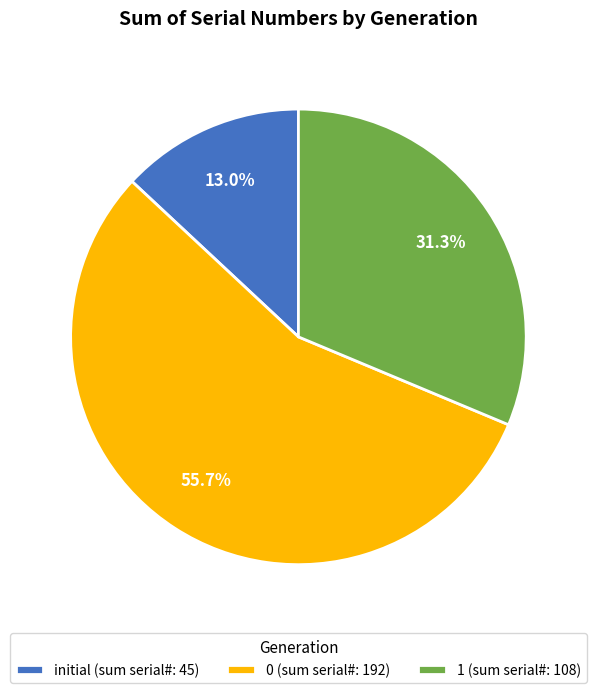

Is the sum of 0 (sum serial#: 192) and initial (sum serial#: 45) greater than half?

Yes